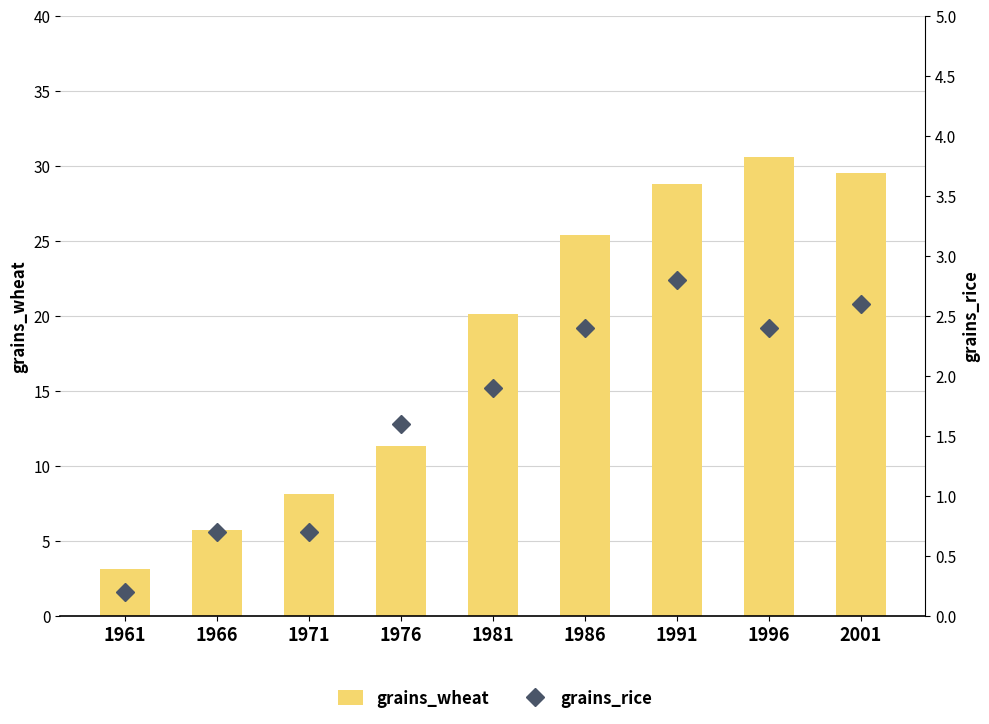

Reading right to left, transcribe all the data shown in this chart.

grains_wheat: 29.5	30.6	28.8	25.4	20.1	11.3	8.1	5.7	3.1
grains_rice: 2.6	2.4	2.8	2.4	1.9	1.6	0.7	0.7	0.2